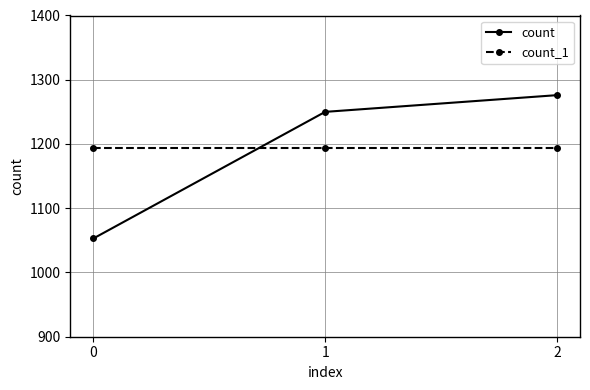

Reading right to left, list all the values displayed in this chart.

count: 1276	1250	1053
count_1: 1193	1193	1193